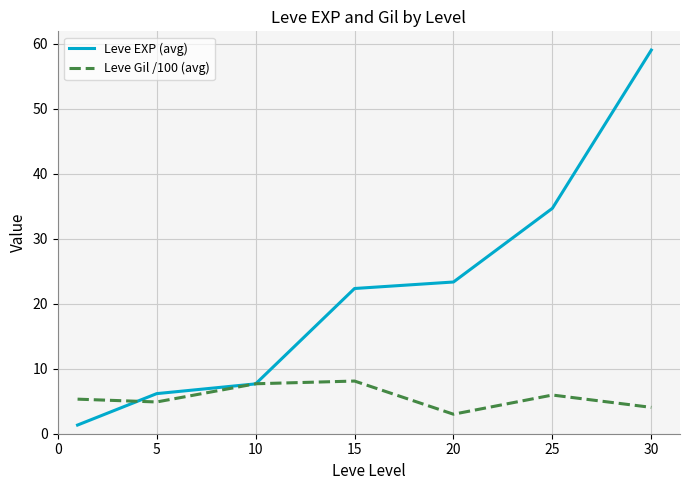

Count the number of data series in this chart.

2